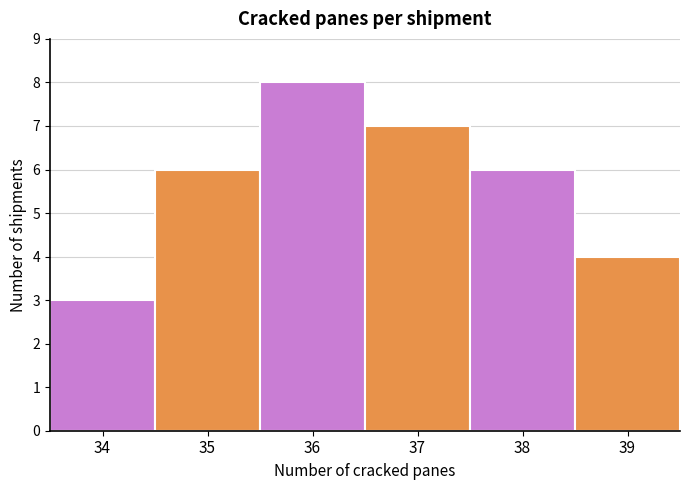

Reading left to right, list all the values displayed in this chart.

3	6	8	7	6	4